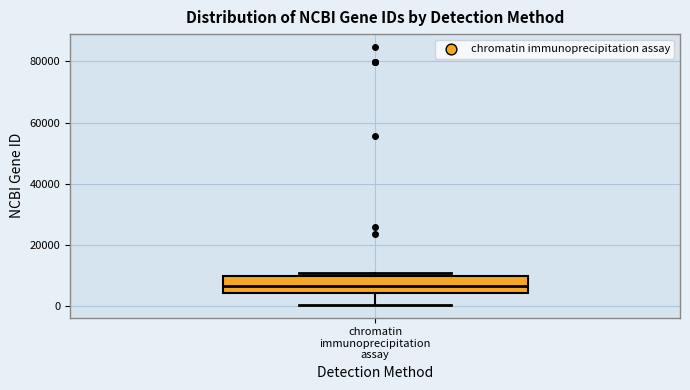

Read this box plot against the y-axis: the position of the median line, the range covered by the box, and the ends of both whiskers. The values are not printed on the chart, so give them approximately, as read against the axis.

median 6000, box 4000 to 10000, whiskers 0 to 10000 (just above the box's upper edge)